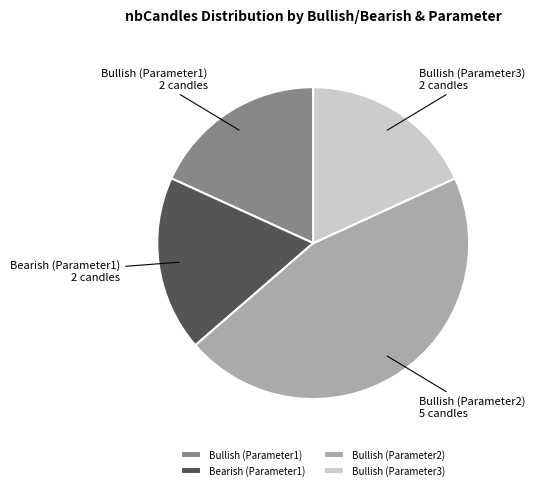

Is the sum of Bearish (Parameter1) and Bullish (Parameter1) greater than half?

No